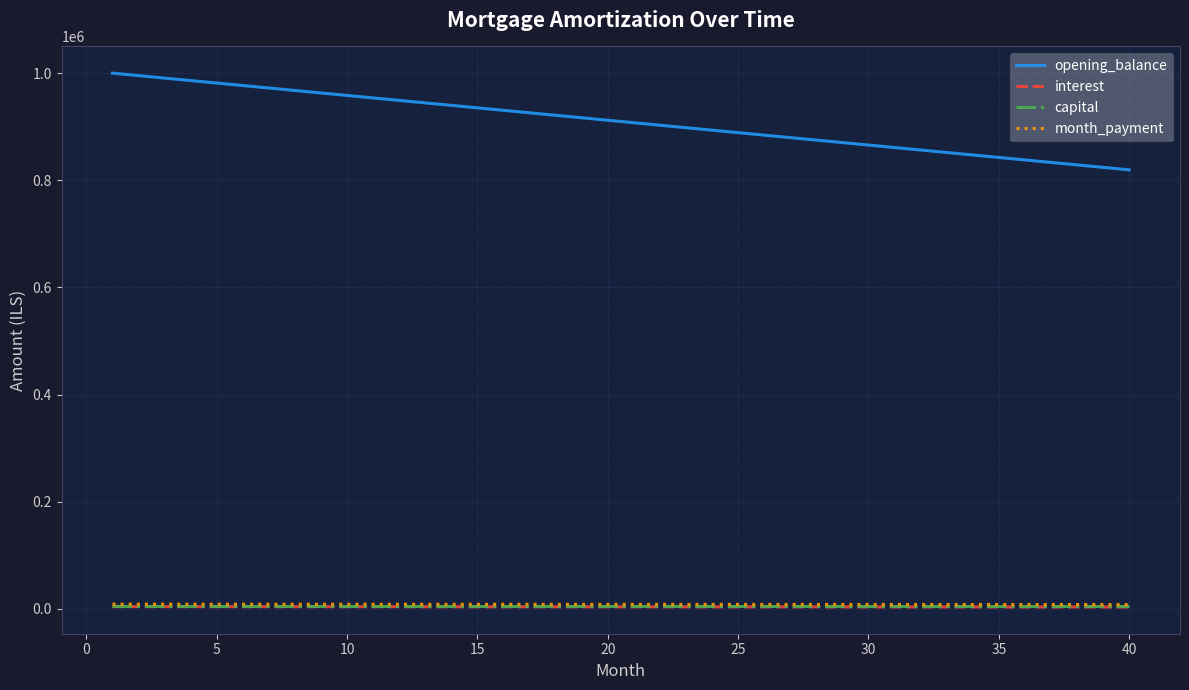

Which series has the largest total across all categories?

opening_balance